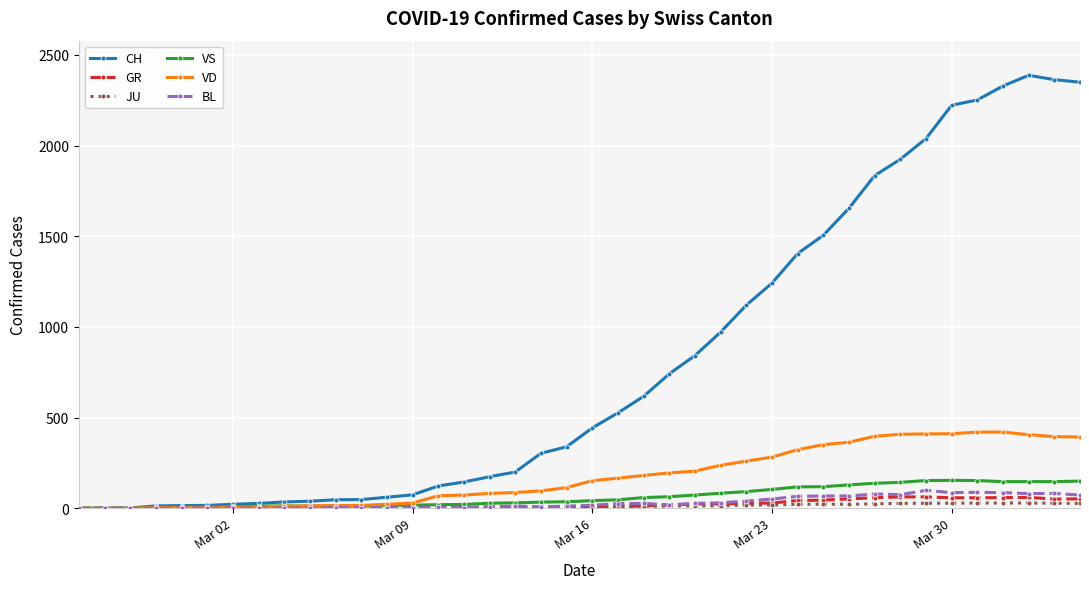

What is the highest value of the VD series?

420